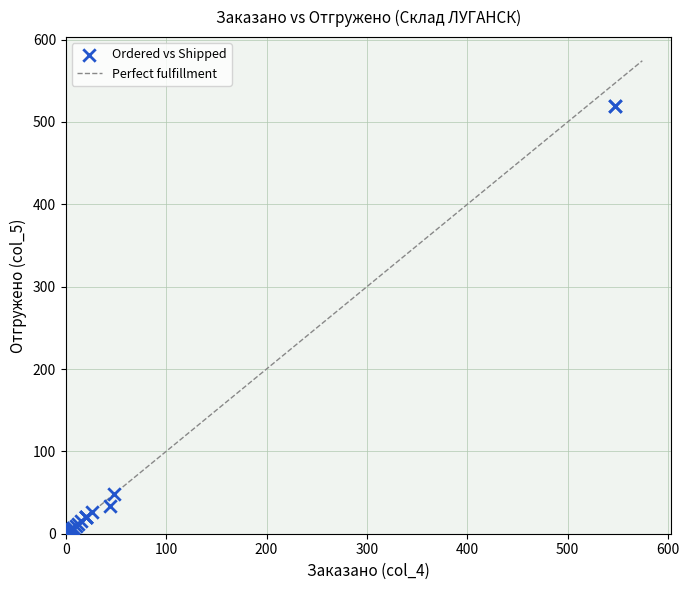

What Y value in the scatter plot is closest to 260?

48